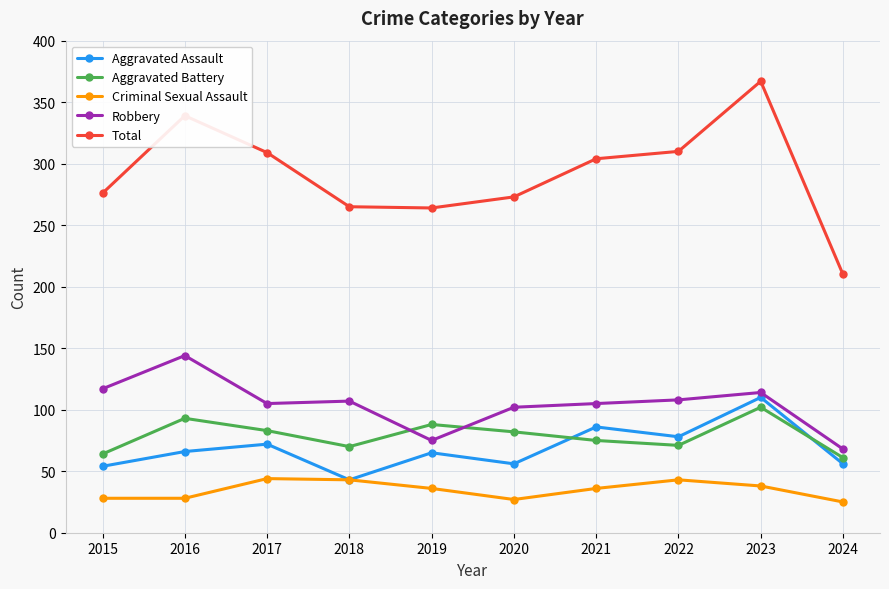

Which series changed the most between 2017 and 2024?

Total